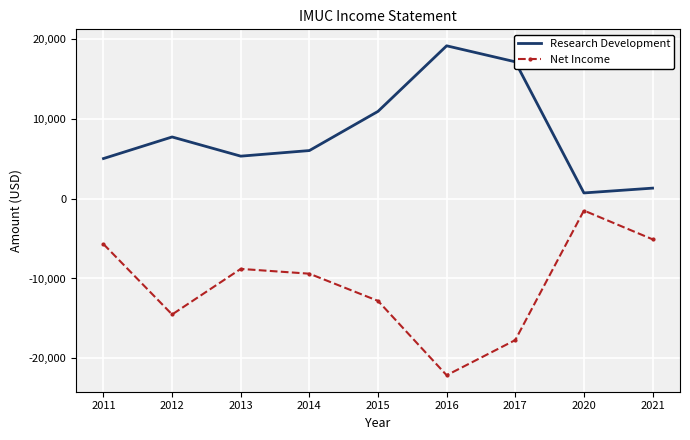

What is the difference between the highest and lowest values at 2014?

15400